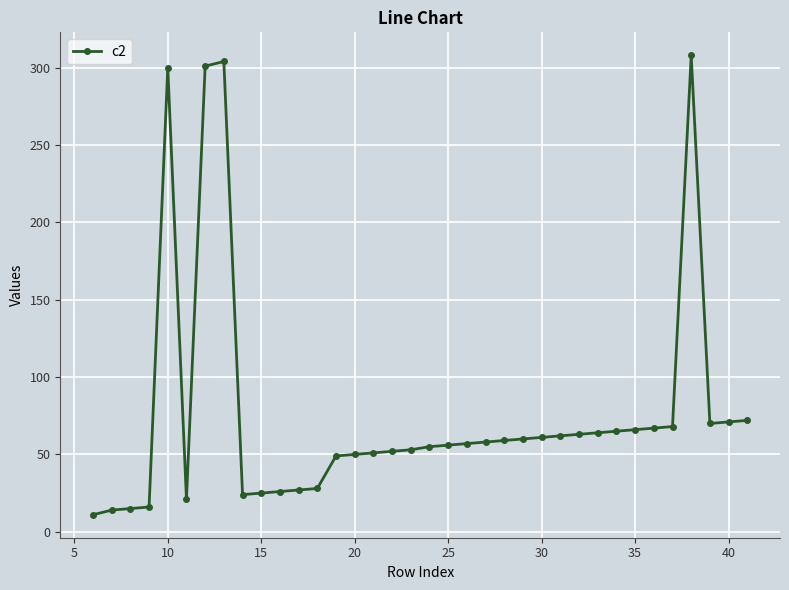

What is the difference between the second highest and minimum values?

293